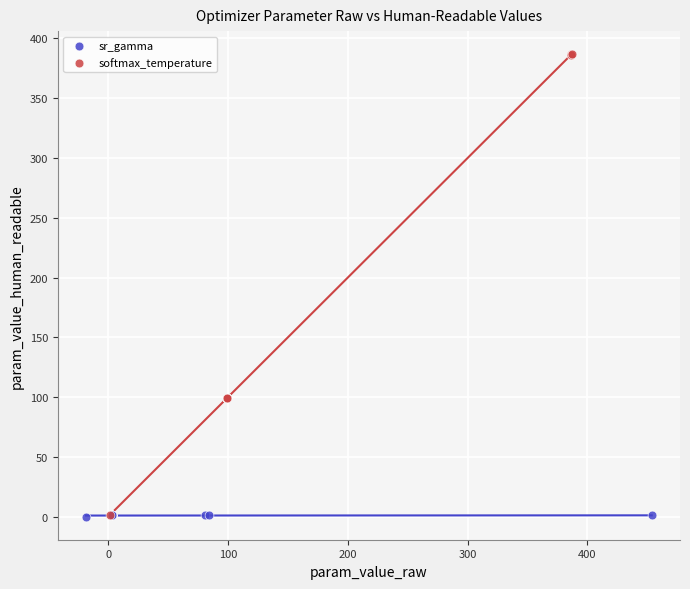

What are all the series names shown in the legend?

sr_gamma, softmax_temperature